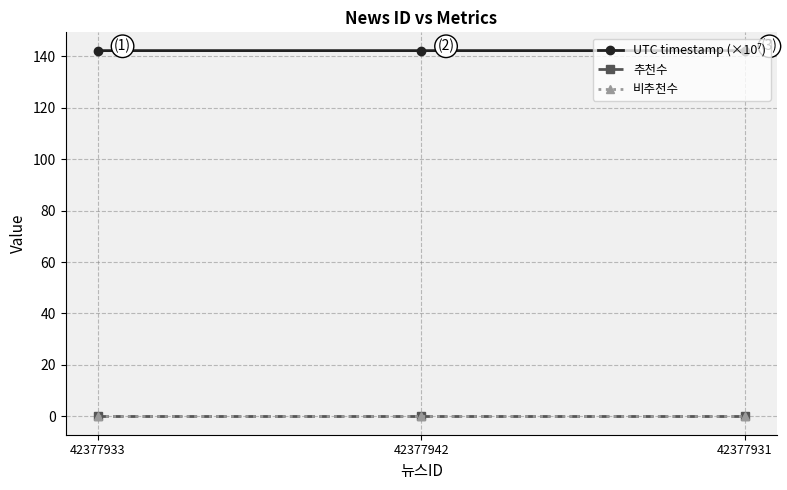

What position from the left is 42377942?

2